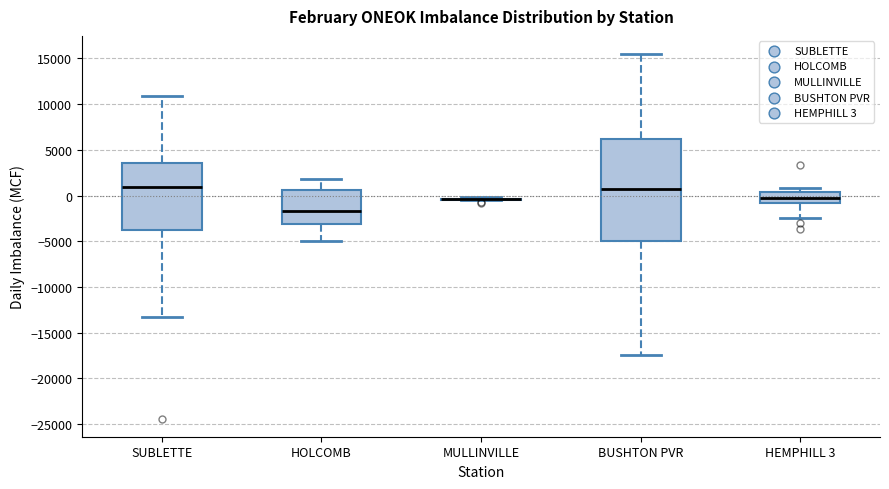

Where does the lower whisker of the box for HEMPHILL 3 end on the y-axis? The values are not printed on the chart, so give them approximately, as read against the axis.

-2500